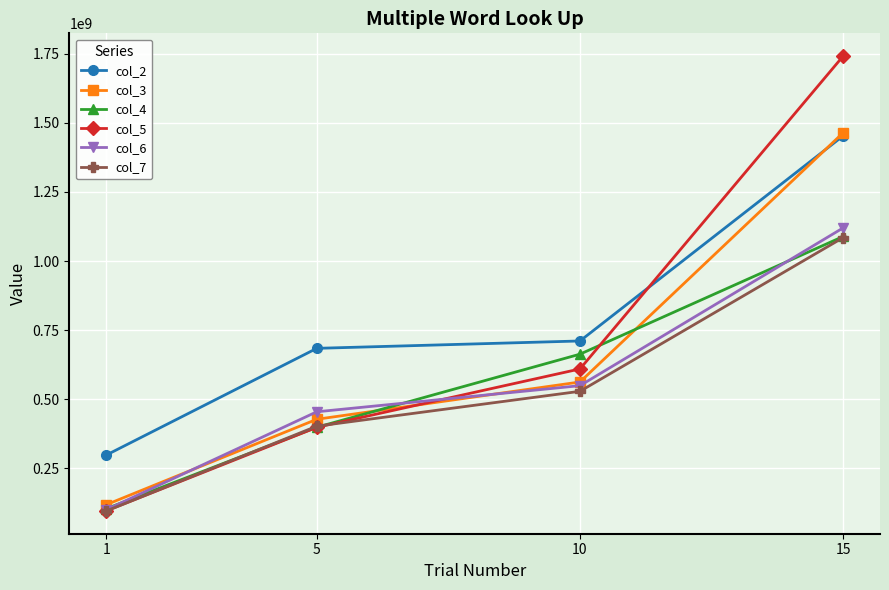

How many lines are shown in the chart?

6